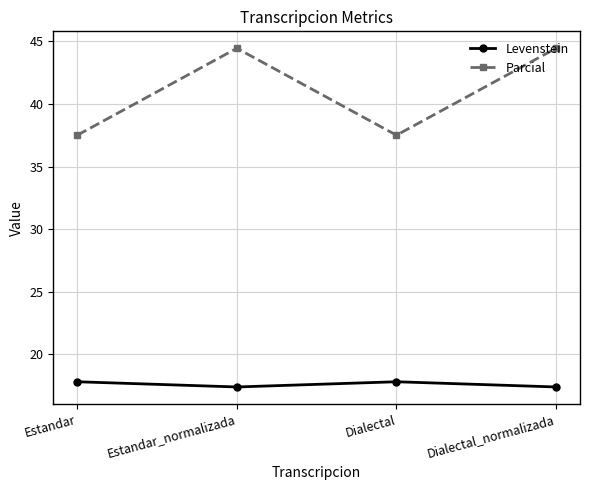

What is the total value across all series at Estandar_normalizada?

61.8